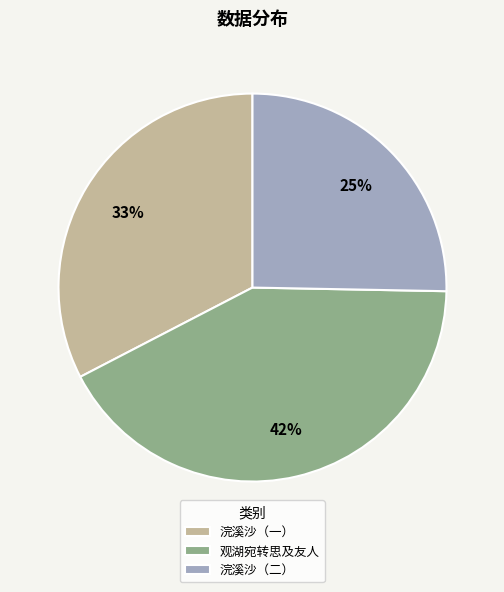

Which slice is the smallest?

浣溪沙（二）